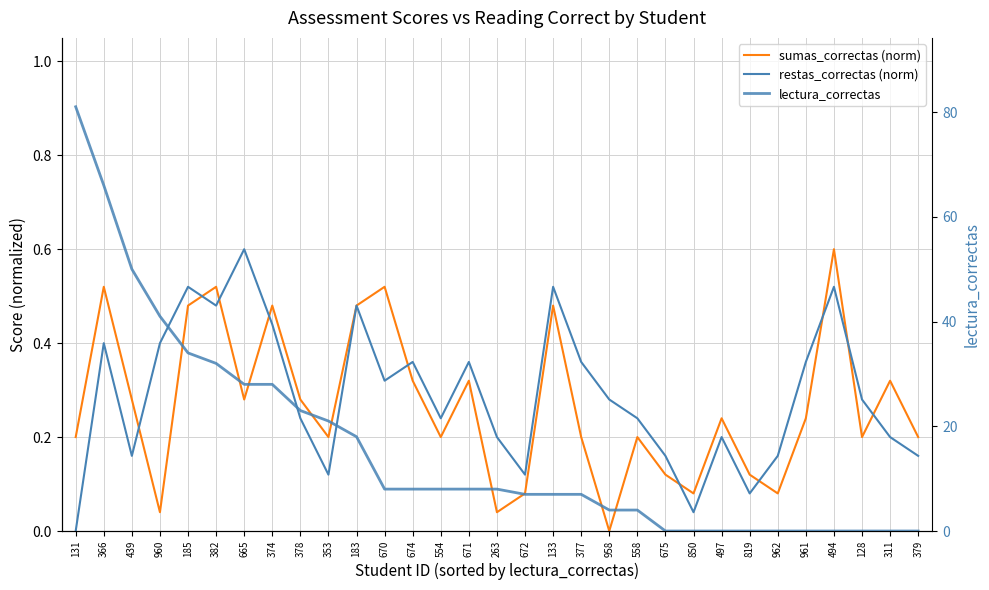

Reading left to right, extract all data points from this chart.

sumas_correctas: 0.2	0.5	0.3	0.0	0.5	0.5	0.3	0.5	0.3	0.2	0.5	0.5	0.3	0.2	0.3	0.0	0.1	0.5	0.2	0.0	0.2	0.1	0.1	0.2	0.1	0.1	0.2	0.6	0.2	0.3	0.2
restas_correctas: 0.0	0.4	0.2	0.4	0.5	0.5	0.6	0.4	0.2	0.1	0.5	0.3	0.4	0.2	0.4	0.2	0.1	0.5	0.4	0.3	0.2	0.2	0.0	0.2	0.1	0.2	0.4	0.5	0.3	0.2	0.2
lectura_correctas: 81.0	66.0	50.0	41.0	34.0	32.0	28.0	28.0	23.0	21.0	18.0	8.0	8.0	8.0	8.0	8.0	7.0	7.0	7.0	4.0	4.0	0.0	0.0	0.0	0.0	0.0	0.0	0.0	0.0	0.0	0.0